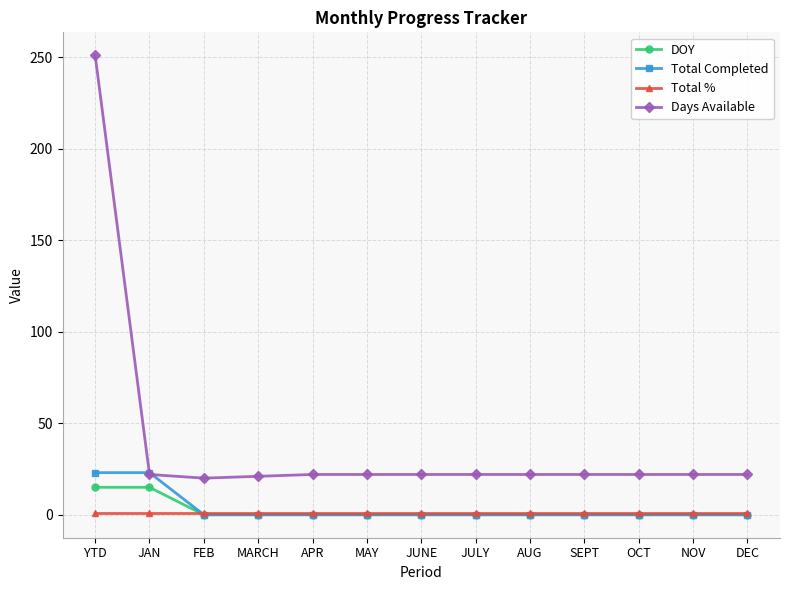

True or false: Total % has a value of 1 at DEC.

True